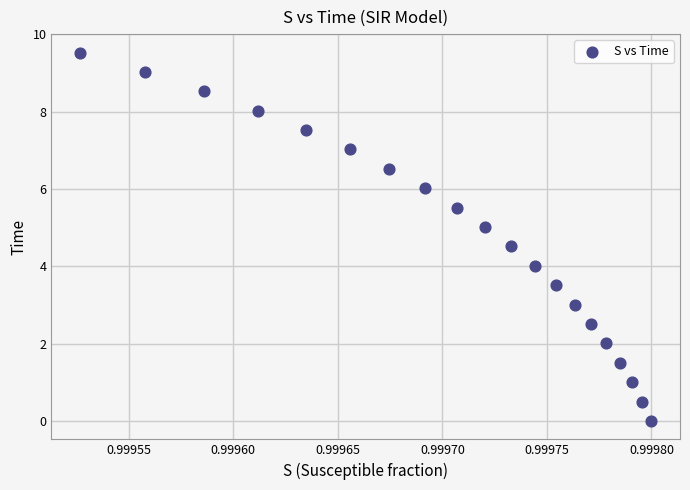

What is the range of Y values (max minus min)?

9.5